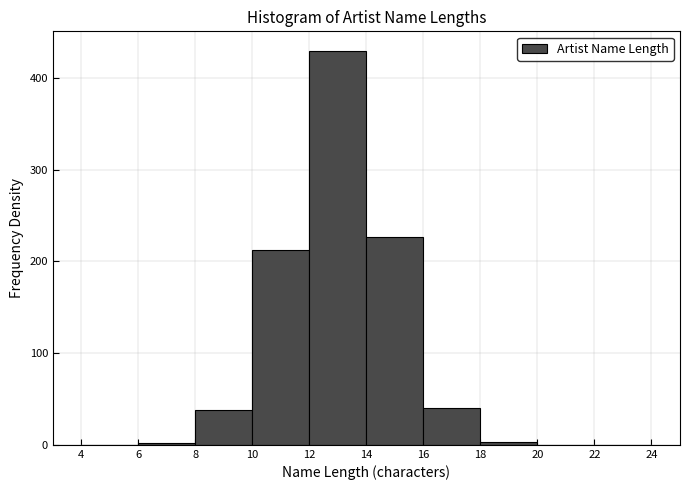

What is the height of the bar covering 8 to 10 on the x-axis? The values are not printed on the chart, so give them approximately, as read against the axis.

40